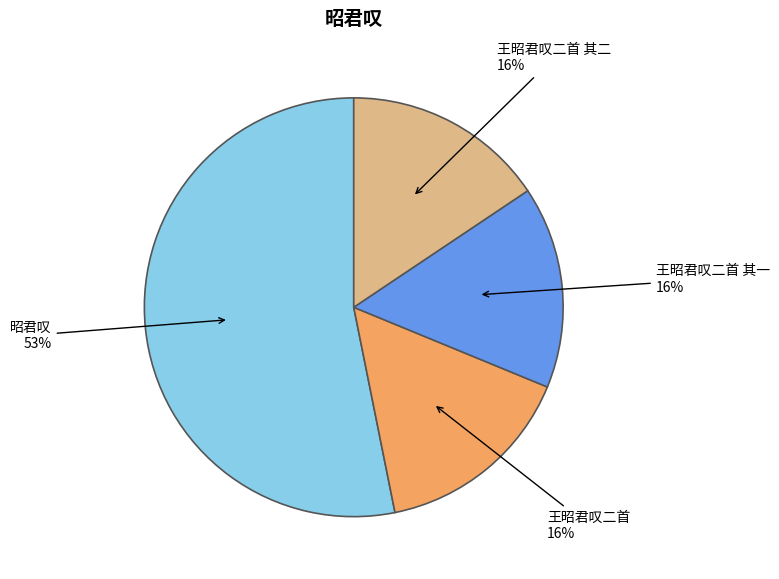

Does 昭君叹 represent more than half of the total?

Yes